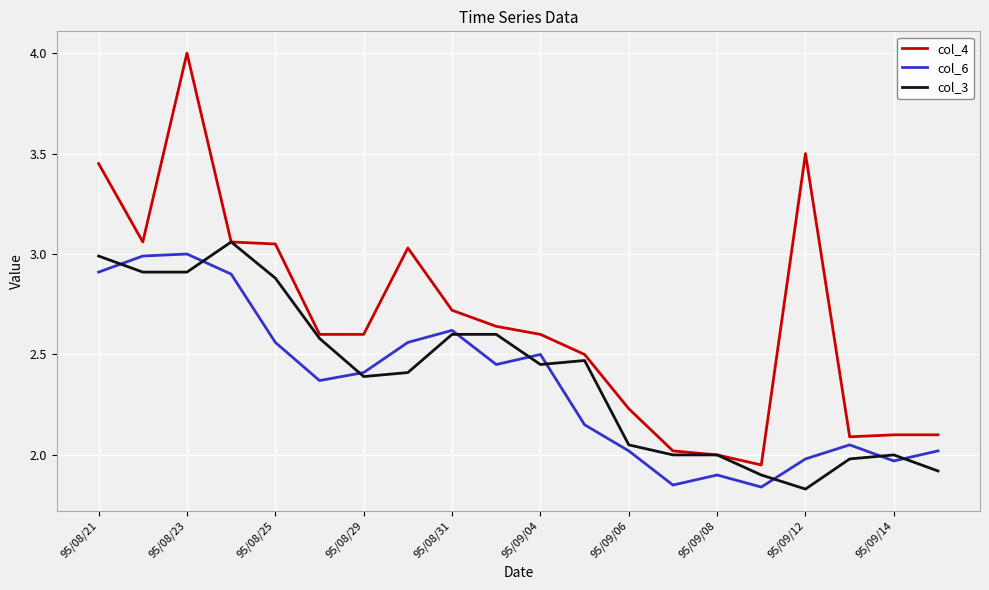

Which series has the largest range (max minus min)?

col_4